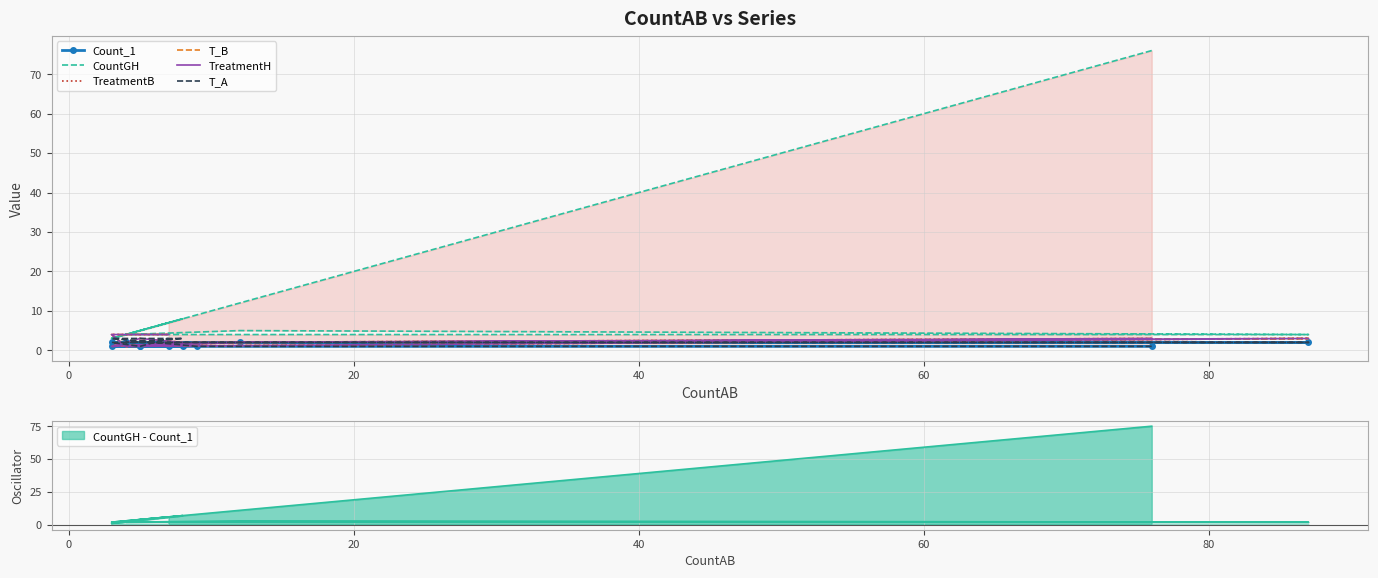

True or false: CountGH and T_A intersect in this chart.

False